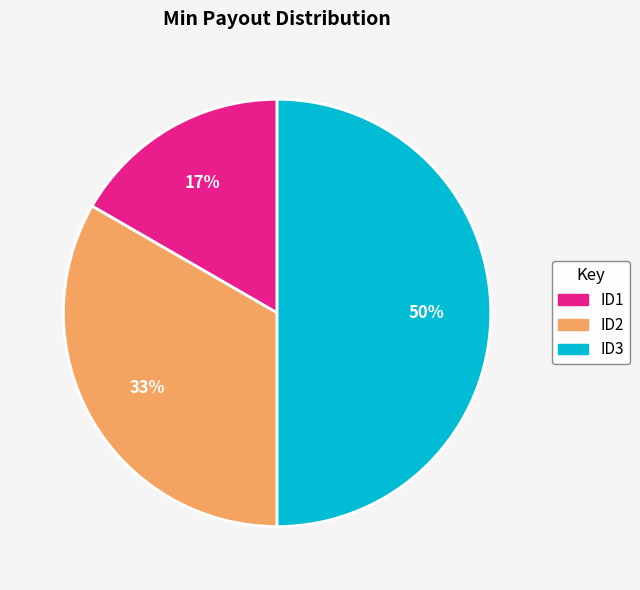

To the nearest percent, what is the difference between the ID3 and ID1 slice percentages?

33%